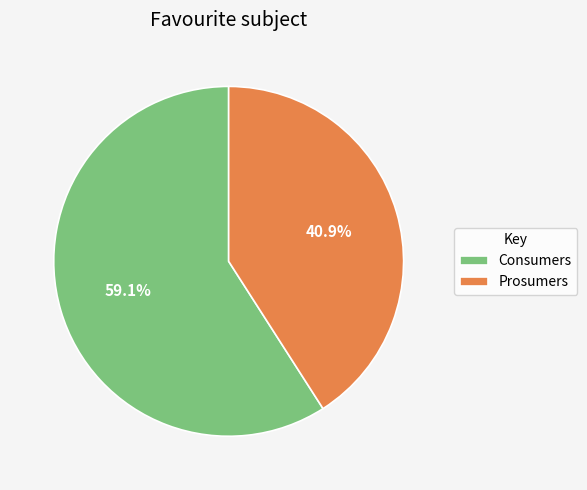

What is the largest slice in the pie chart?

Consumers